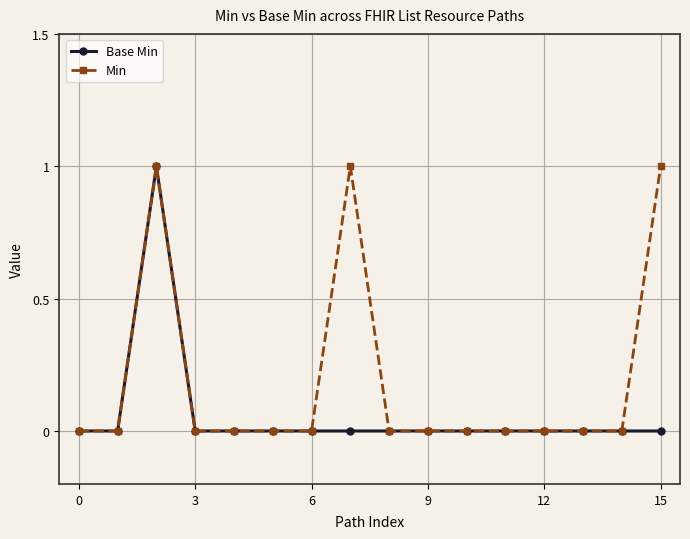

List the series in order of their overall mean, highest first.

Min, Base Min